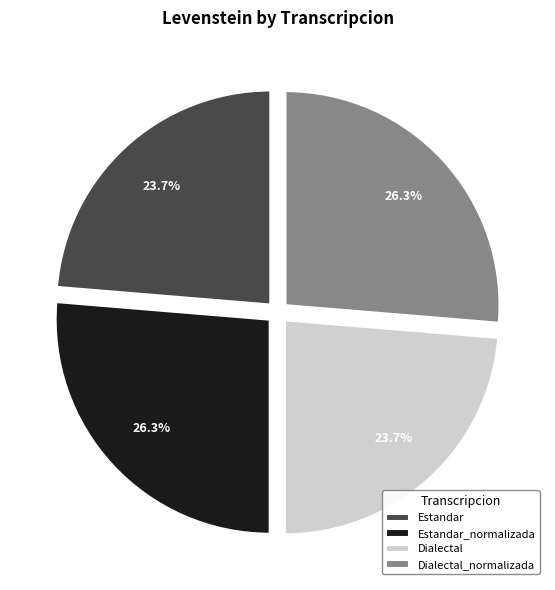

What percentage is the Dialectal_normalizada slice, to the nearest percent?

26%